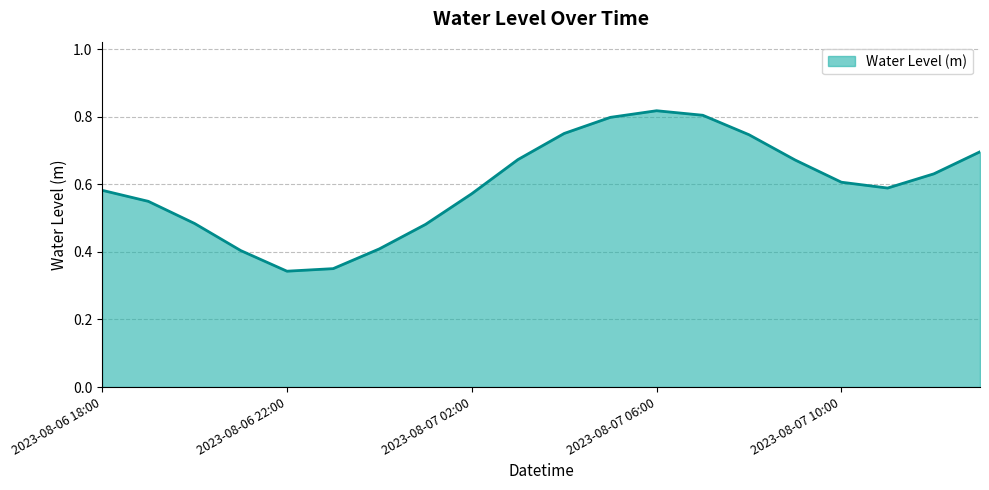

True or false: the data has more than 0 interior local peaks.

True